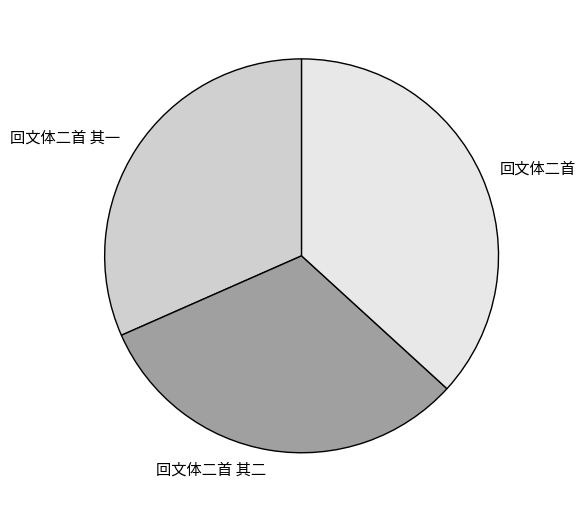

Does any single category account for the majority?

No